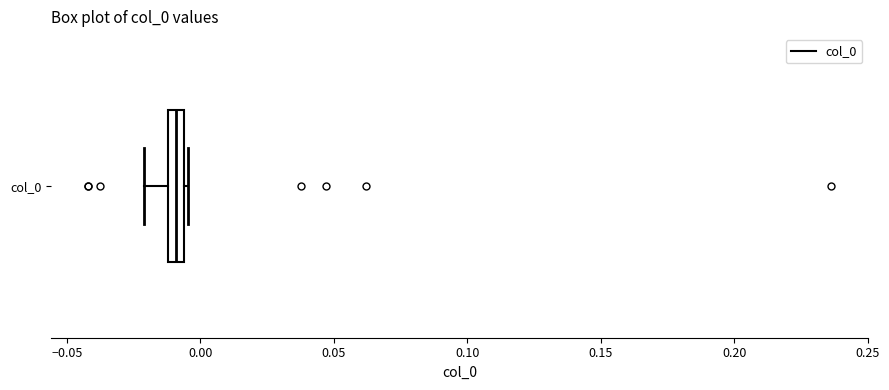

Where is the left edge of the box for col_0 on the x-axis? The values are not printed on the chart, so give them approximately, as read against the axis.

-0.010